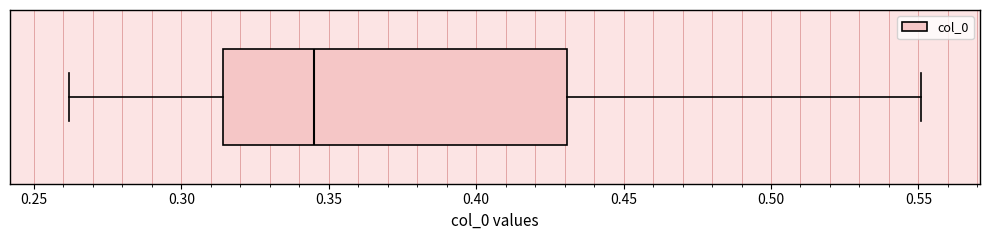

Where is the left edge of the box on the x-axis? The values are not printed on the chart, so give them approximately, as read against the axis.

0.315